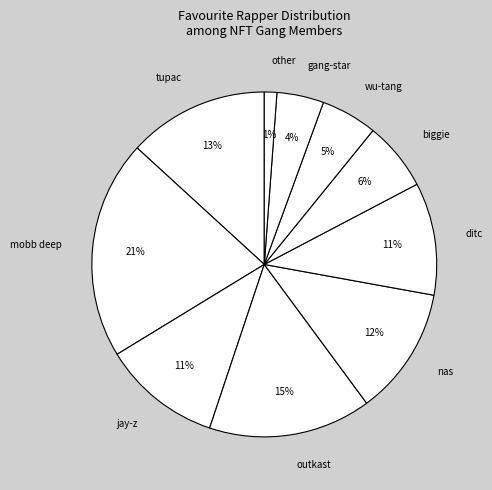

Is other the majority of the pie?

No